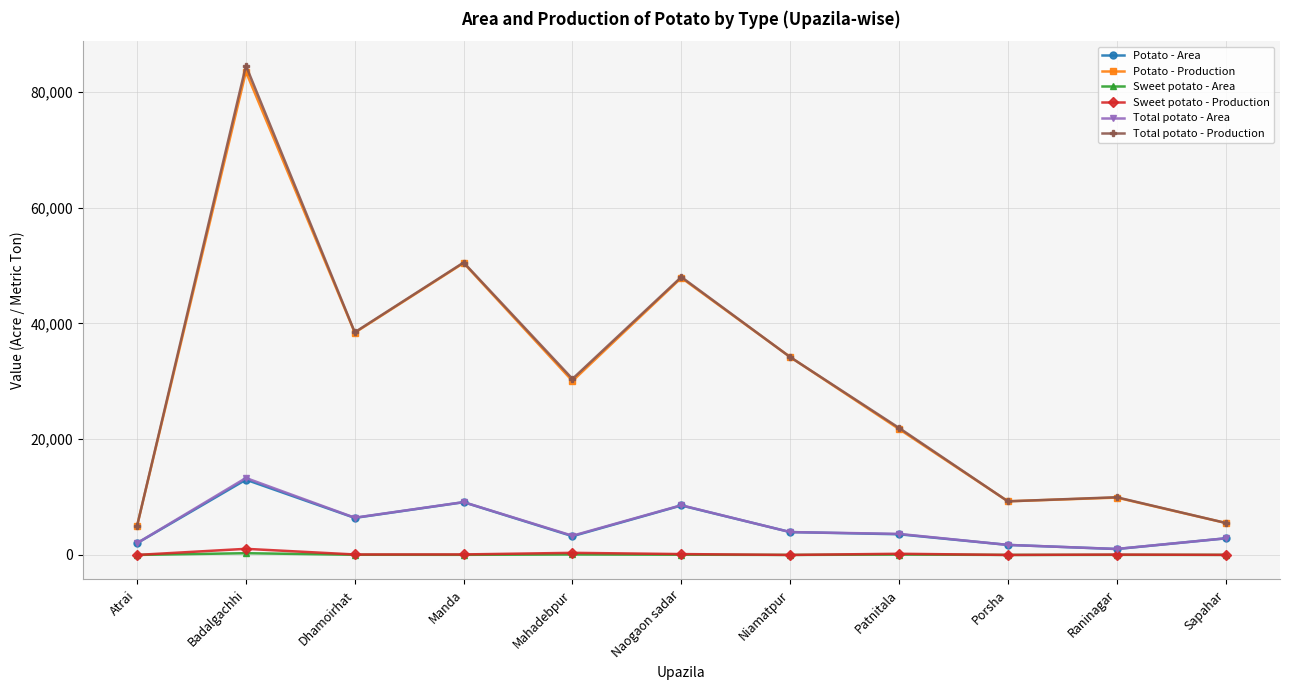

True or false: Total potato - Area and Total potato - Production intersect in this chart.

False